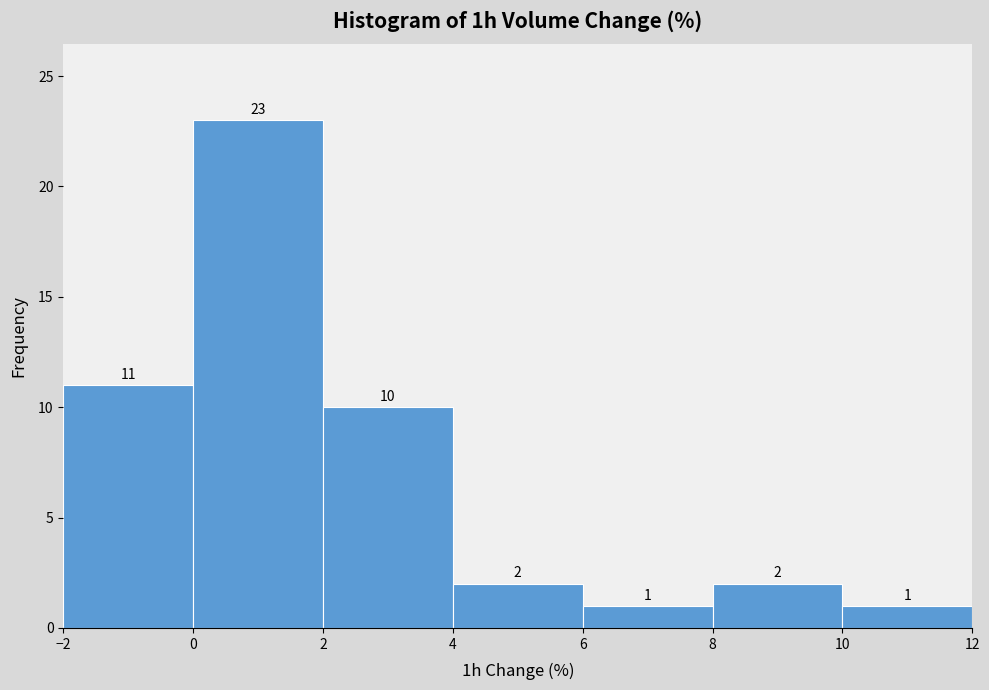

Reading left to right, transcribe this chart: for each bar, give the range it covers on the x-axis and its height.

-2 to 0: 11
0 to 2: 23
2 to 4: 10
4 to 6: 2
6 to 8: 1
8 to 10: 2
10 to 12: 1